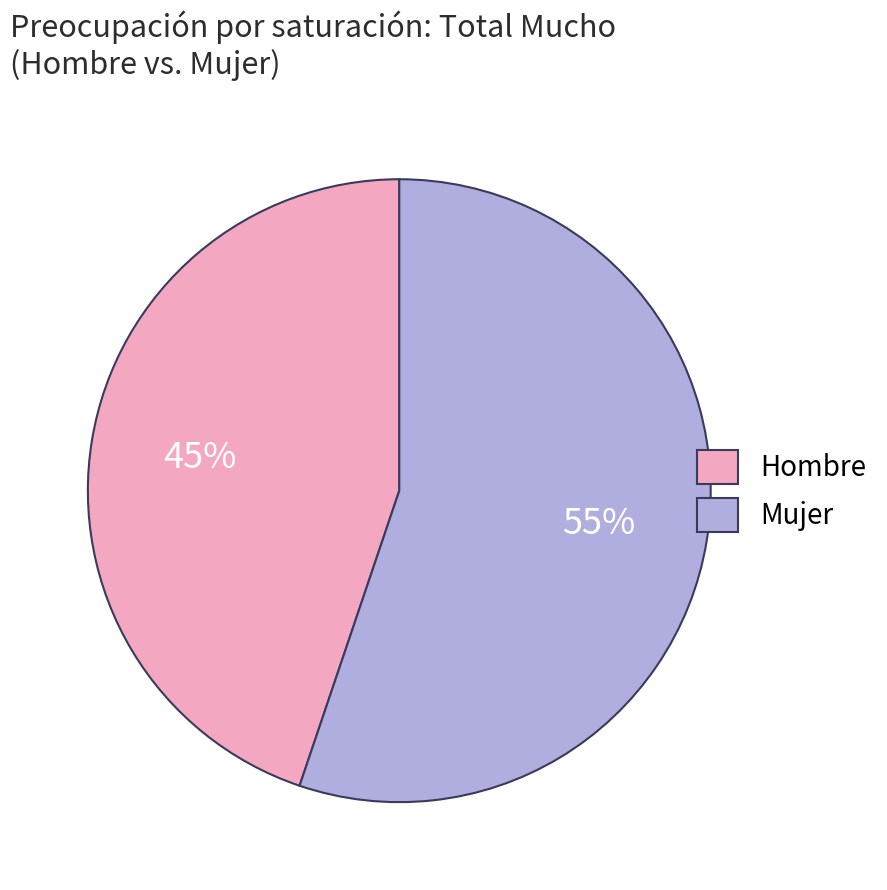

Rank the categories by value from lowest to highest.

Hombre, Mujer